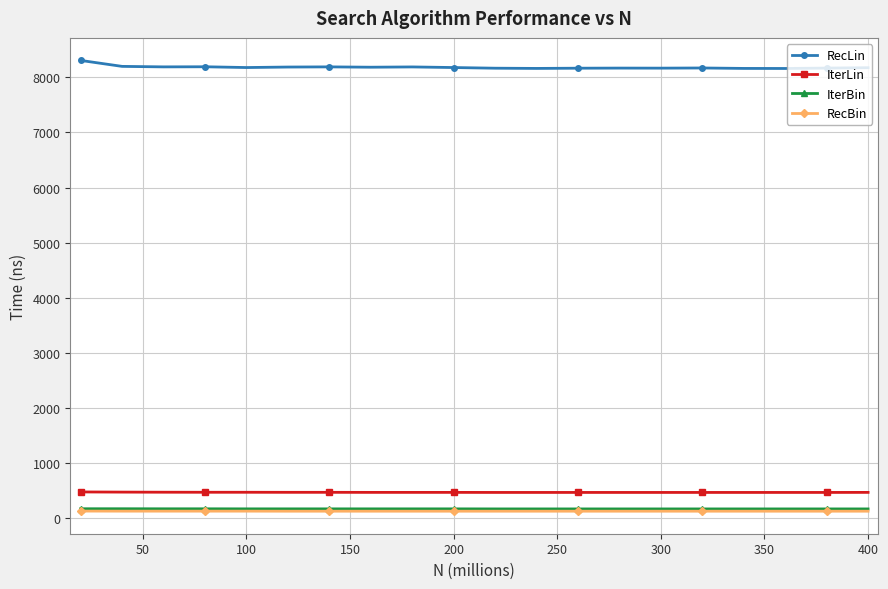

What is the value of the RecLin point at the 11th from the left?

8164